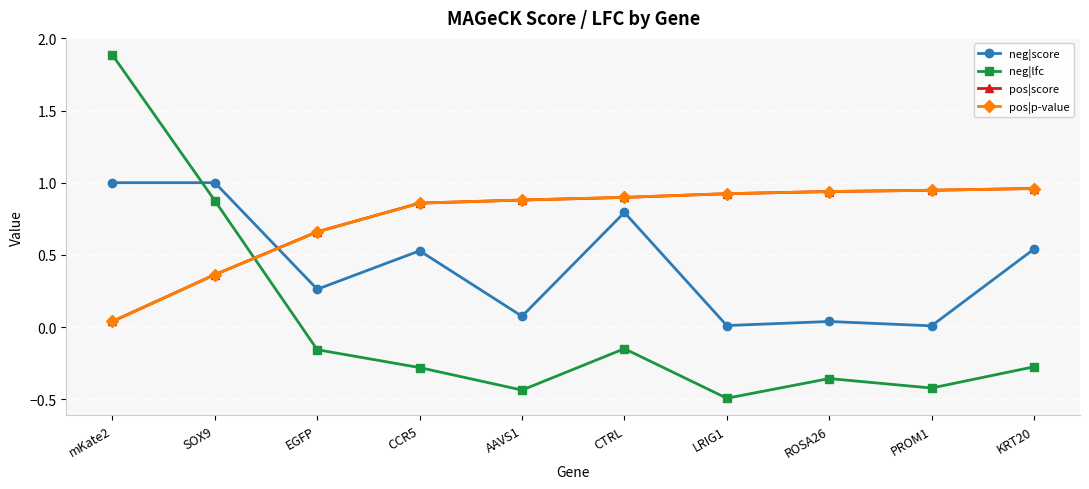

At how many categories does at least one series exceed 0?

10